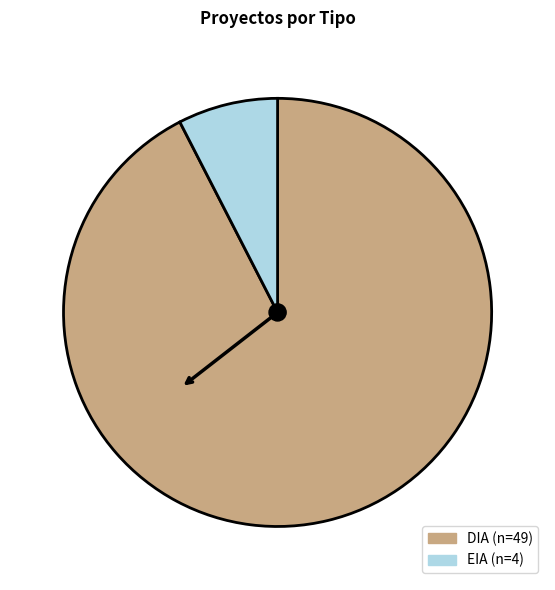

Which slice is the smallest?

EIA